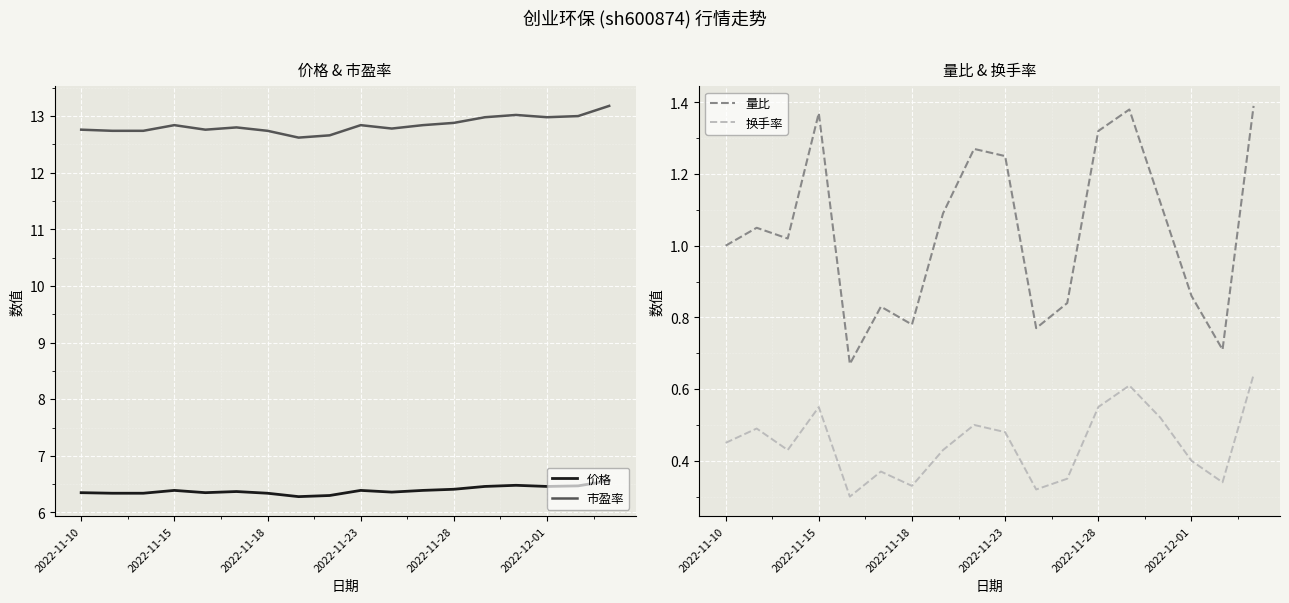

What is the total value across all series at 16?

20.5